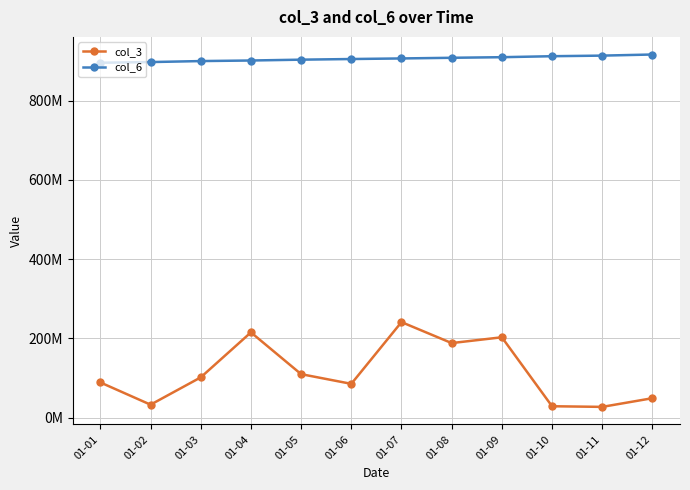

What is the average value of the col_3 series?

113973239